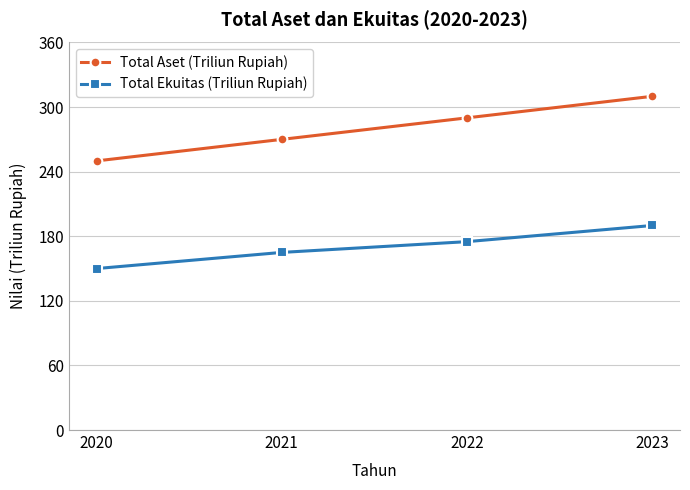

List the series in order of their overall mean, highest first.

Total Aset (Triliun Rupiah), Total Ekuitas (Triliun Rupiah)